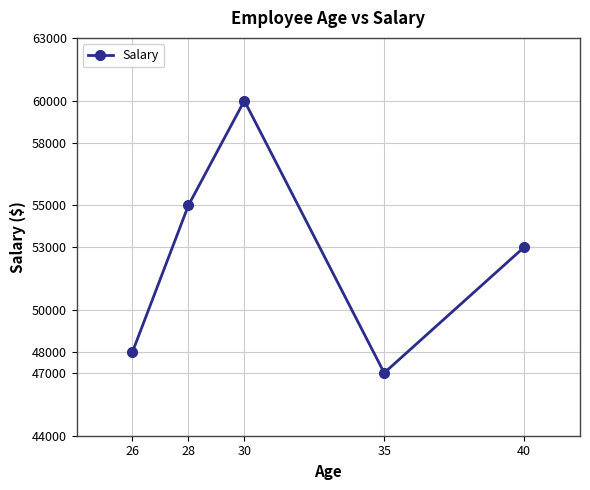

At which label does the data first exceed 53000?

28